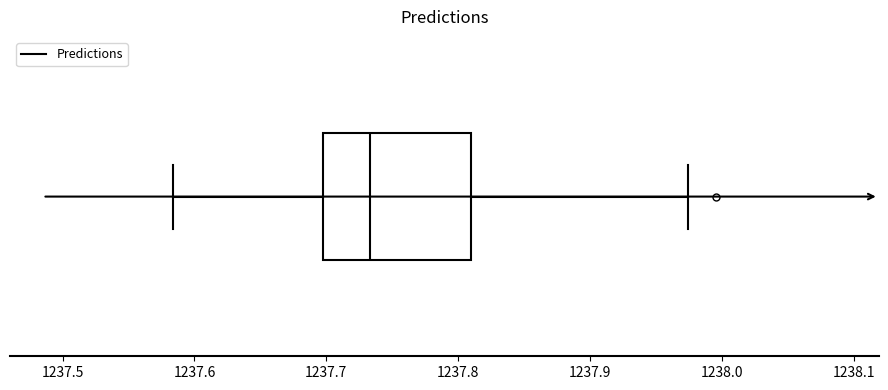

Read this box plot against the x-axis: the position of the median line, the range covered by the box, and the ends of both whiskers. The values are not printed on the chart, so give them approximately, as read against the axis.

median 1237.73, box 1237.70 to 1237.81, whiskers 1237.58 to 1237.97